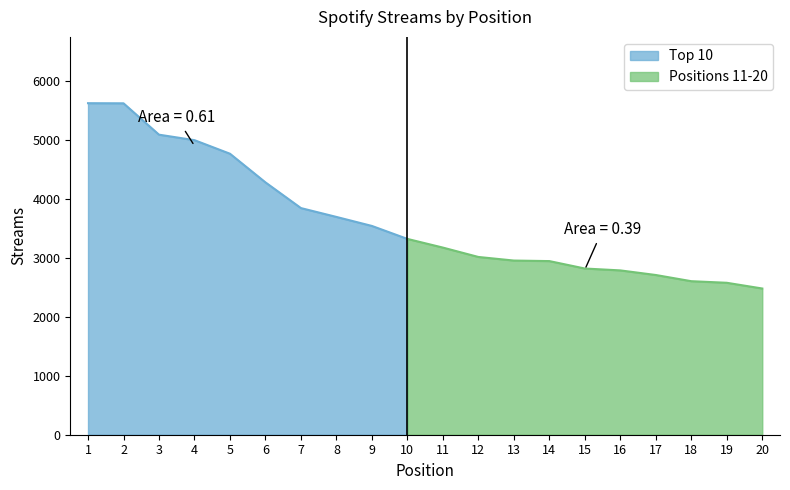

How many data points are less than 3321?

10